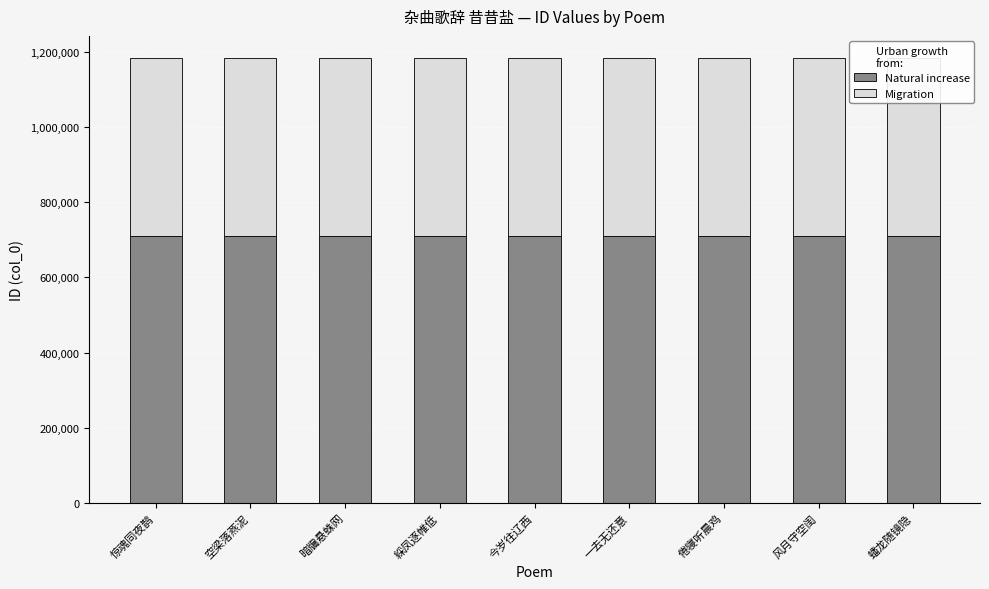

Between 暗牖悬蛛网 and 风月守空闺, which series saw the biggest shift?

Natural increase